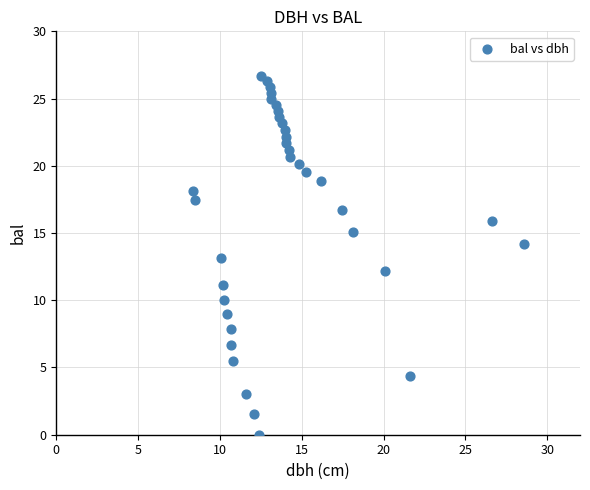

What is the range of Y values (max minus min)?

26.7